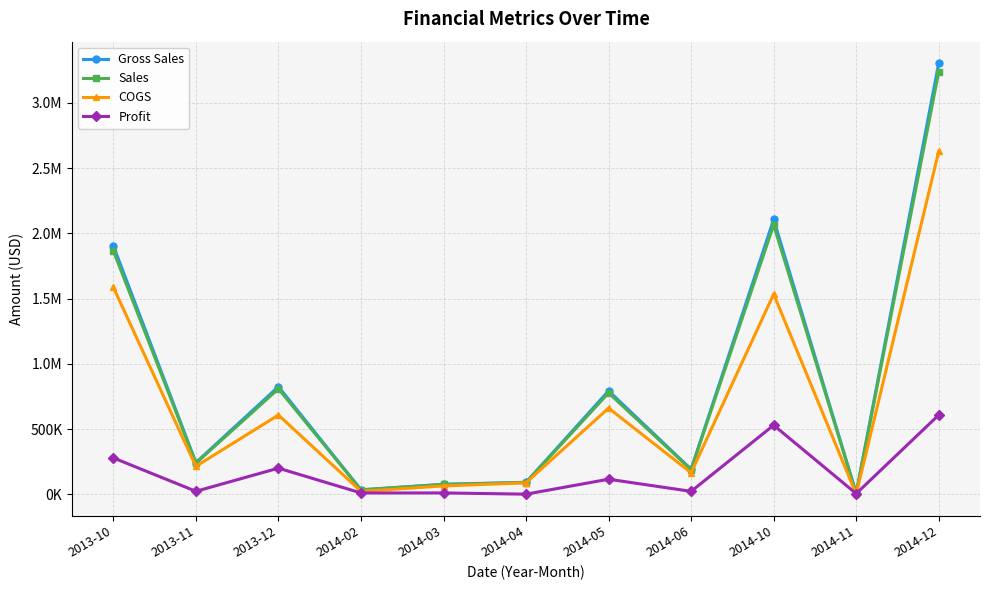

Where does the Profit series first go above 23776?

2013-10